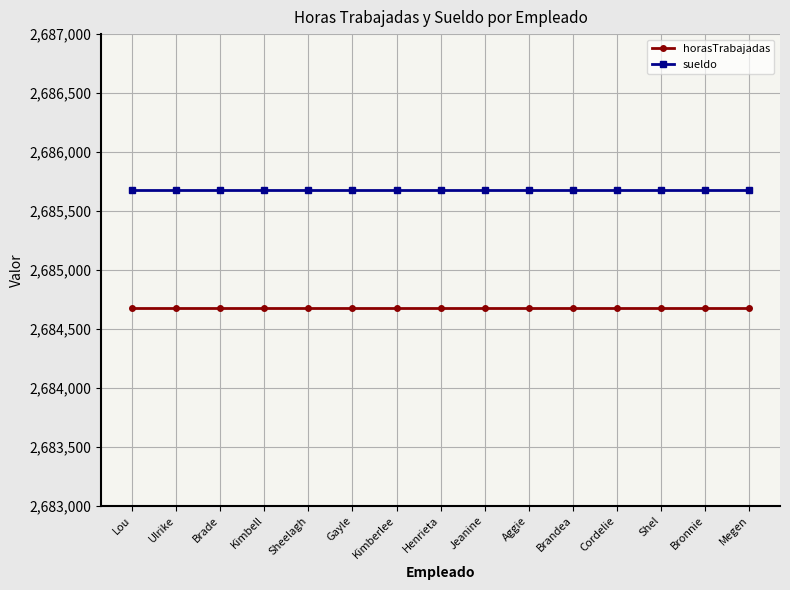

What is the lowest value of the sueldo series?

2685680